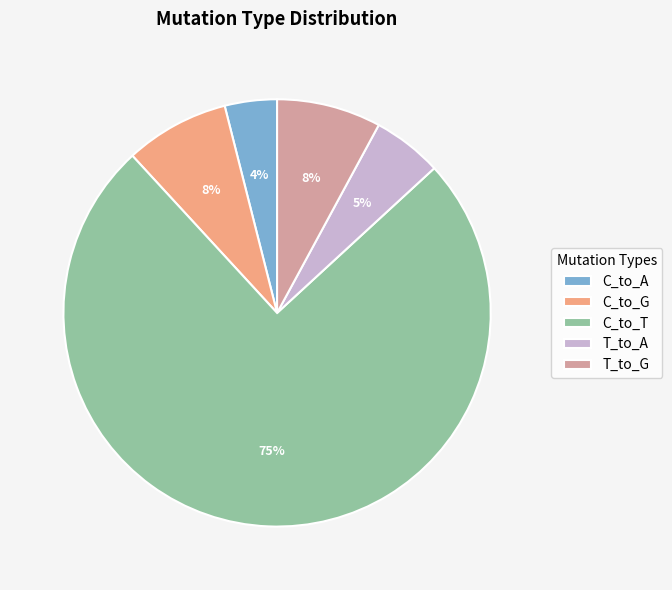

To the nearest percent, what portion does C_to_T represent?

75%